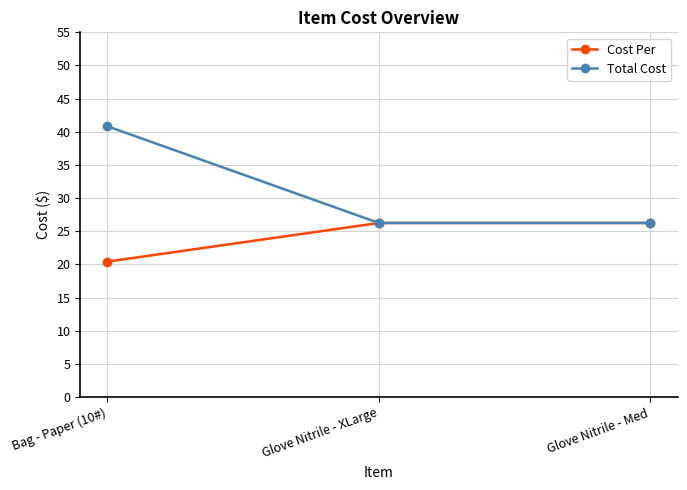

What is the total value across all series at Glove Nitrile - XLarge?

52.5